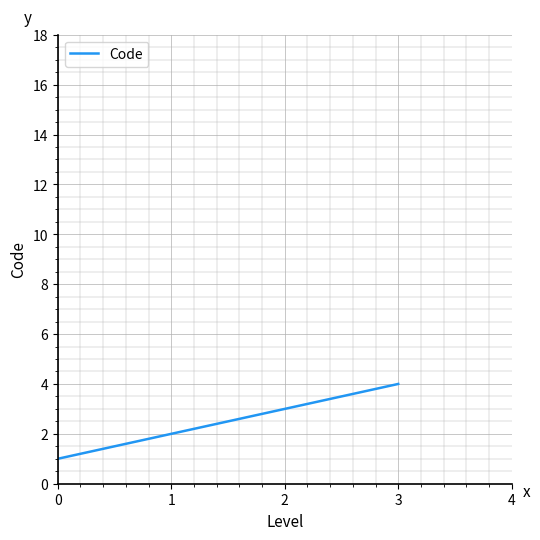

What is the difference between the maximum and minimum values?

3